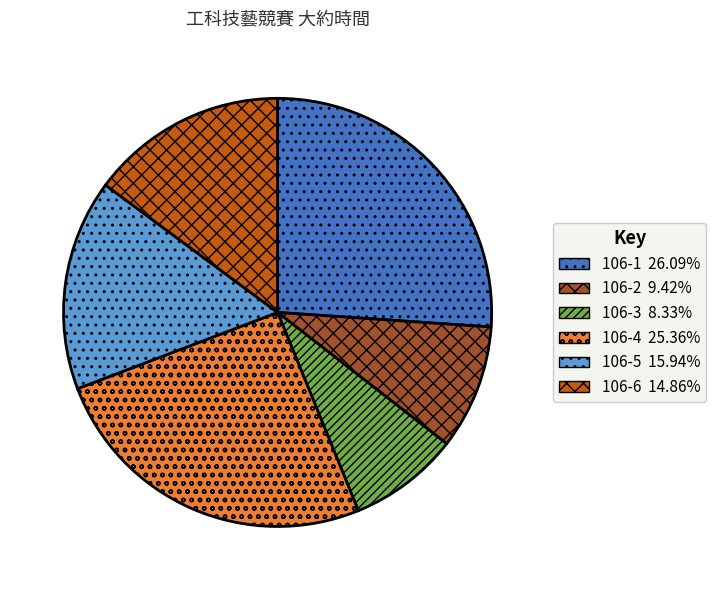

How many slices are in this pie chart?

6